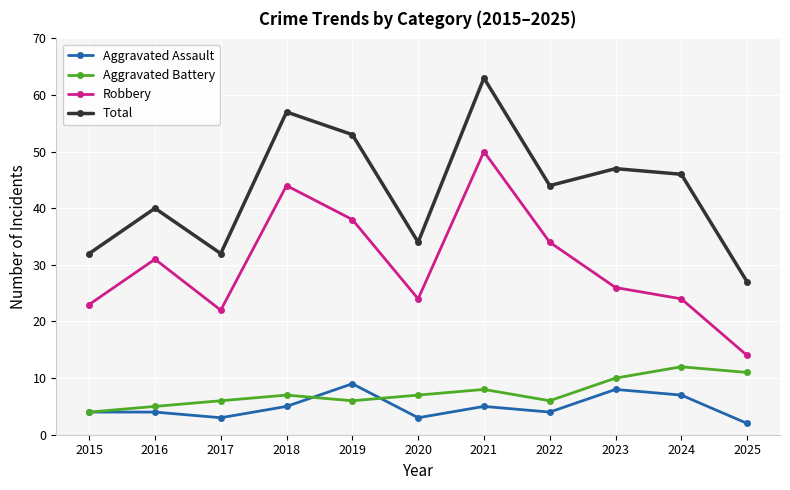

What is the difference between the maximum and minimum values in the Aggravated Assault series?

7